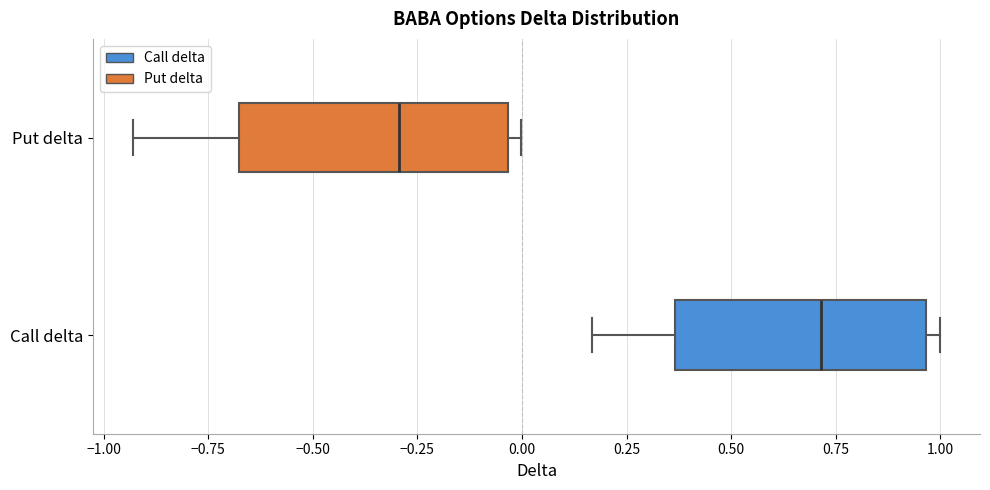

Which box has the furthest to the right median line?

Call delta